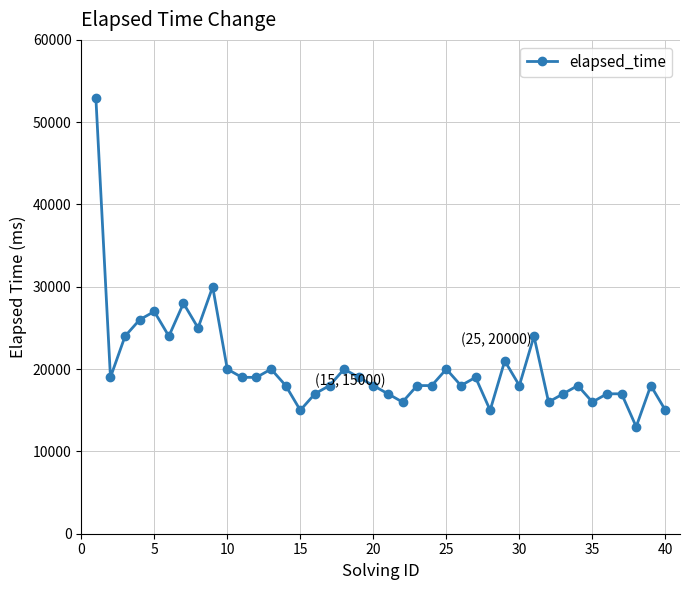

What is the value of the 22nd point from the left?

16000